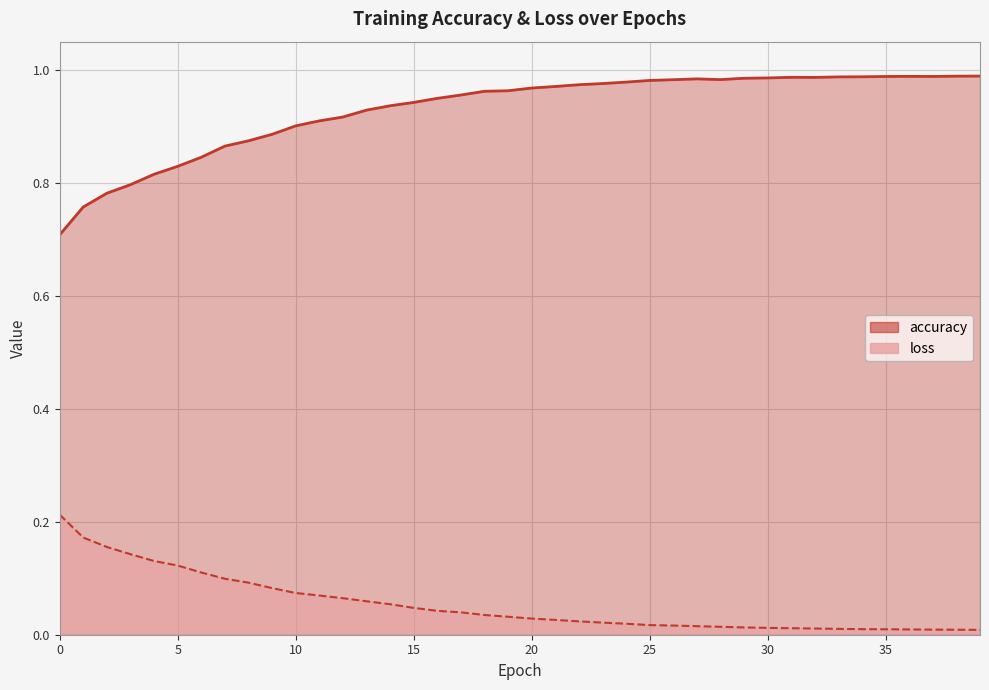

Read the accuracy value at 21.

1.0